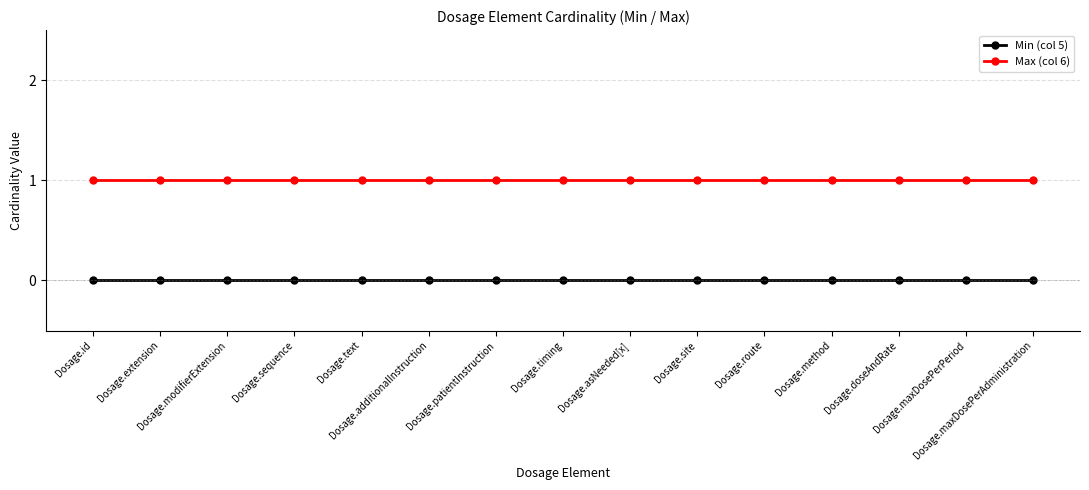

True or false: Min (col 5) and Max (col 6) cross at least once.

False